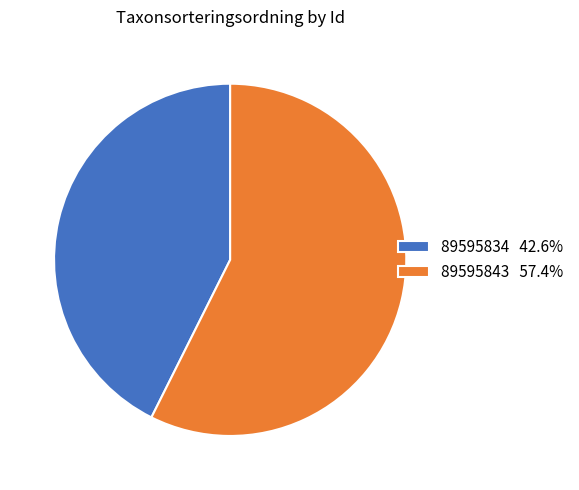

How many segments does this pie chart have?

2